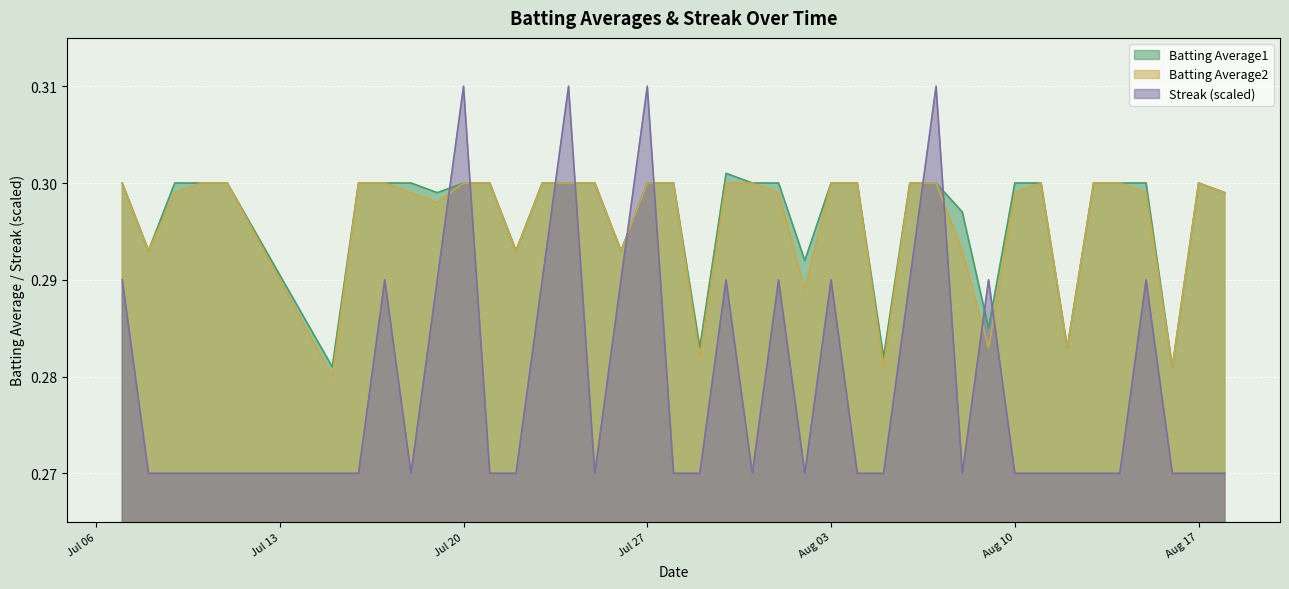

True or false: Batting Average1 and Batting Average2 cross at least once.

False